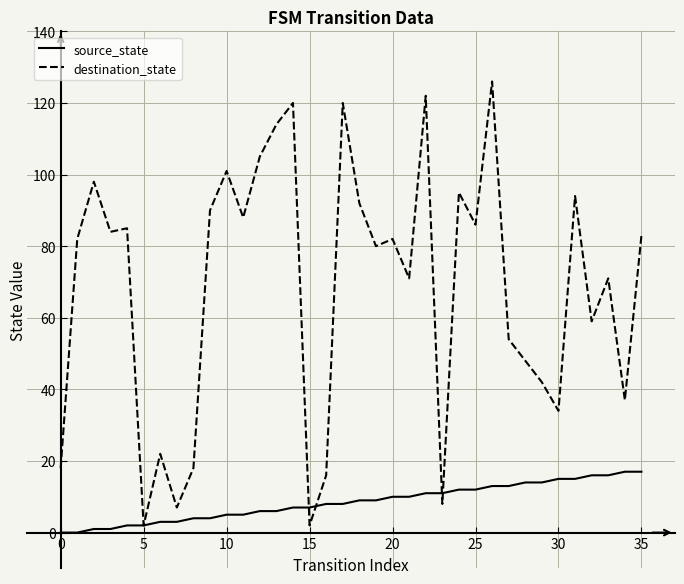

Which series has the widest spread of values?

destination_state